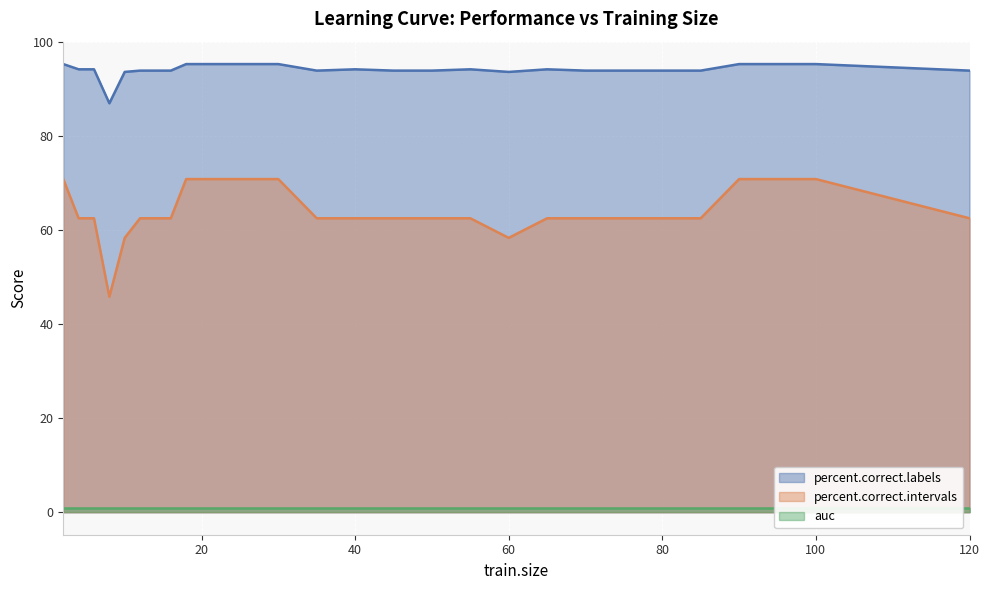

Which series has the widest spread of values?

percent.correct.intervals